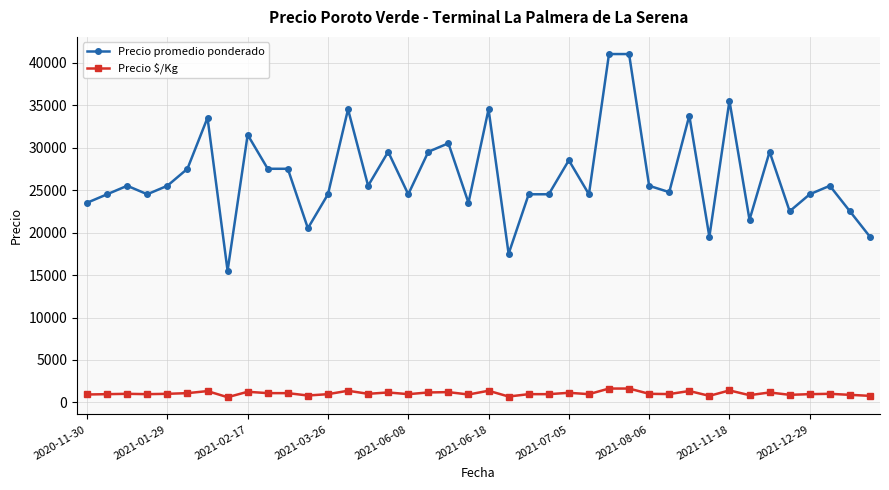

Is this an area chart (filled region under the line)?

No